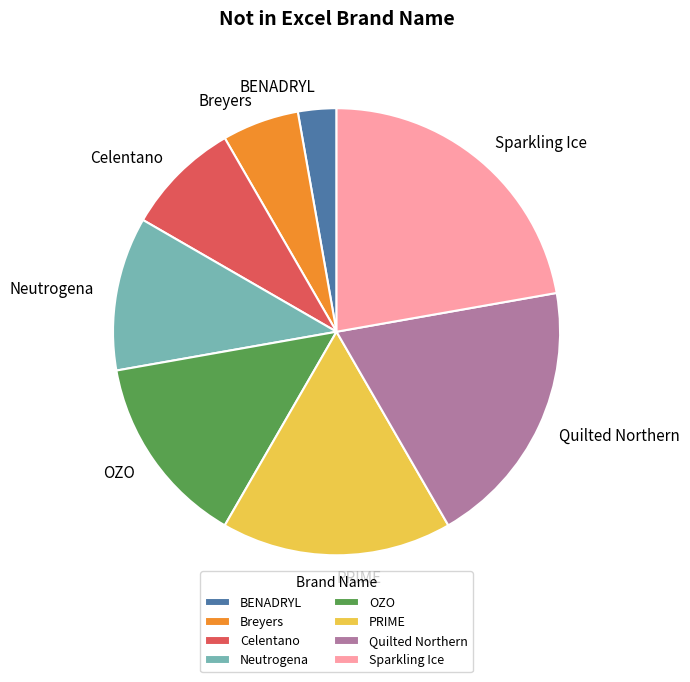

Is Quilted Northern the majority of the pie?

No